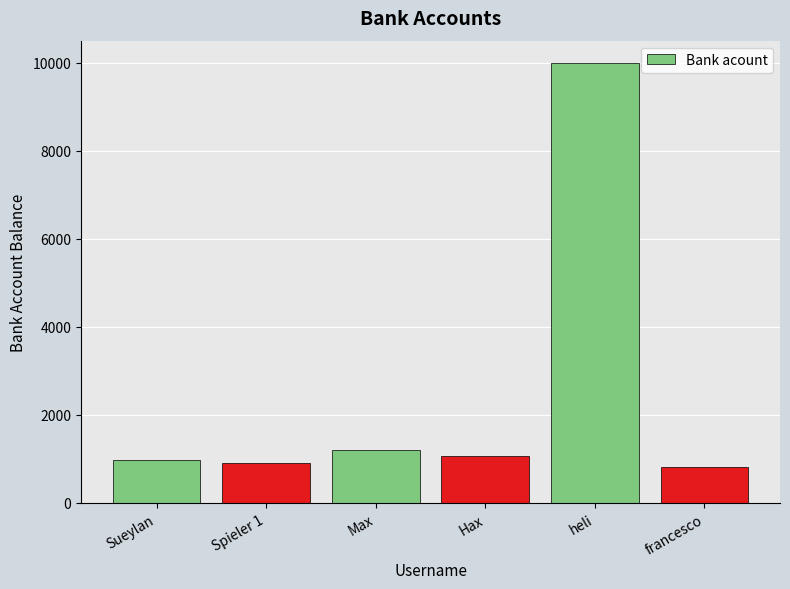

What position from the left is heli?

5